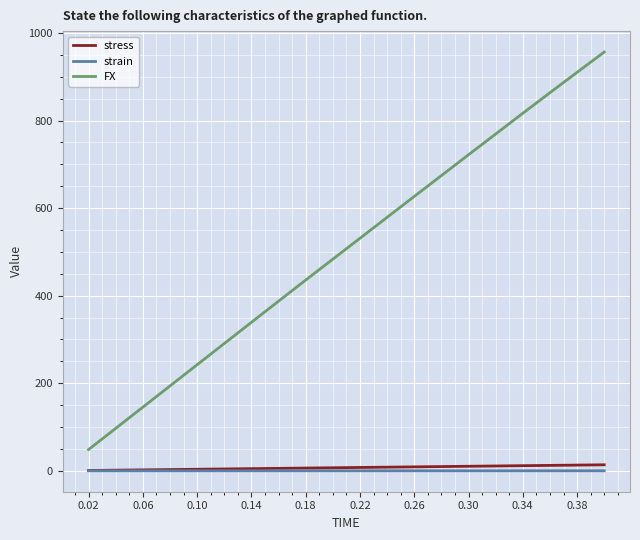

Is this an area chart (filled region under the line)?

No